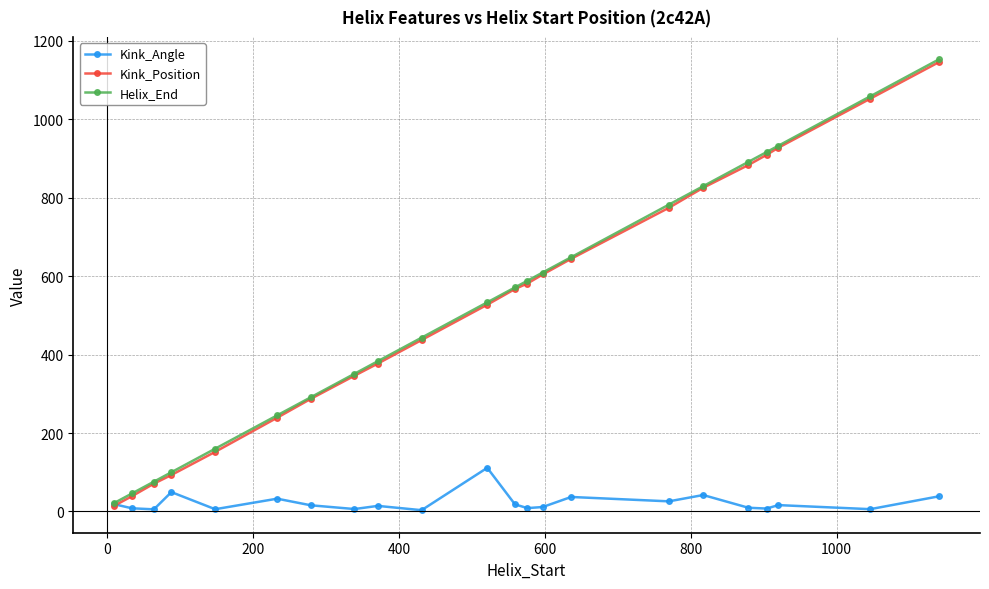

What is the maximum value for Kink_Position?

1145.0